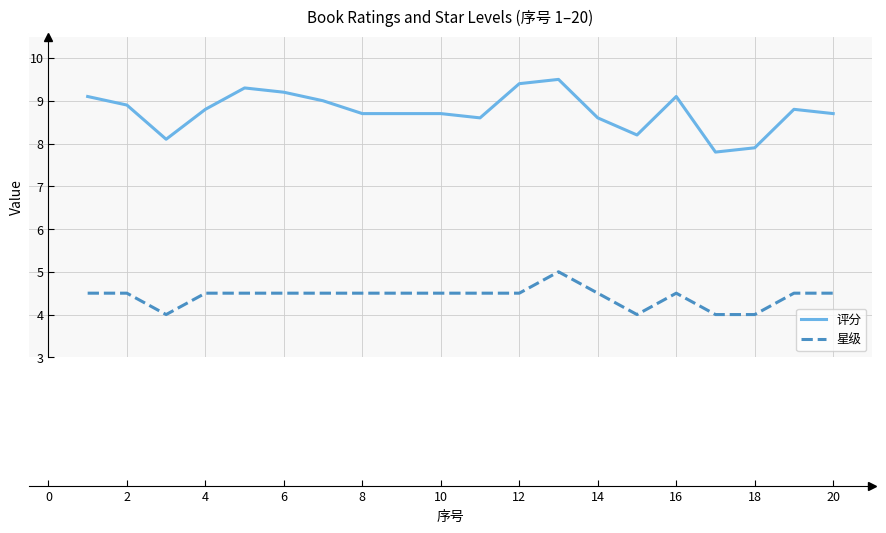

Rank the series by their maximum value, from lowest to highest.

星级, 评分